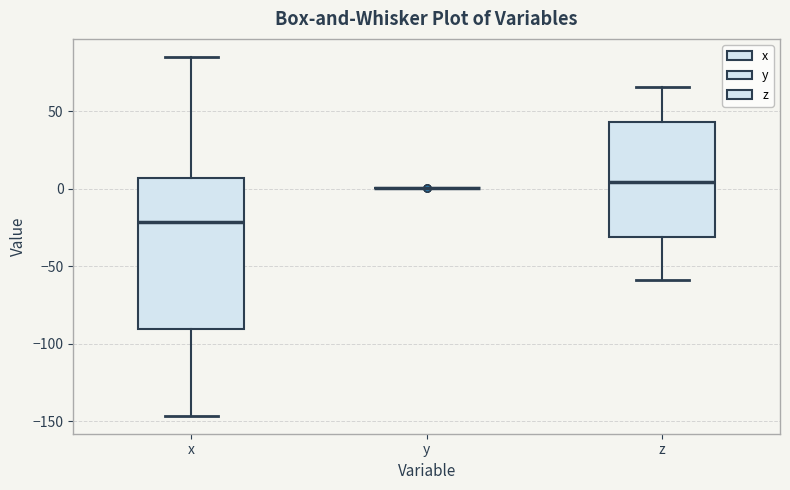

Comparing the boxes themselves (not the whiskers), which one is the tallest?

x